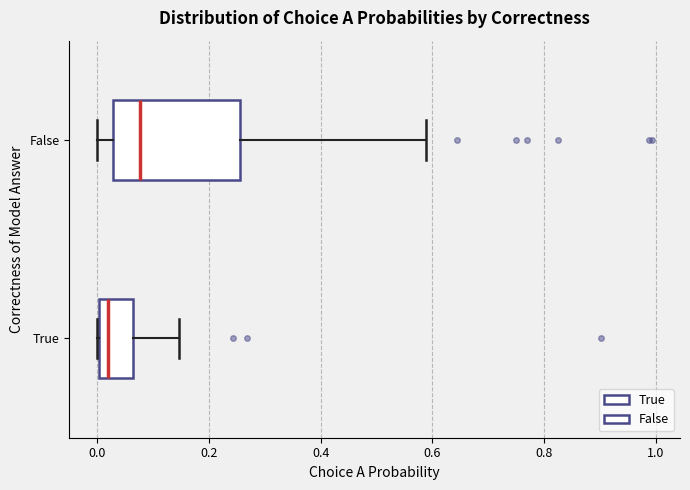

Reading bottom to top, read every box against the x-axis: the position of its median line, the range the box covers, and the ends of its whiskers. The values are not printed on the chart, so give them approximately, as read against the axis.

True: median 0.02, box 0.00 to 0.06, whiskers 0.00 to 0.14
False: median 0.08, box 0.02 to 0.26, whiskers 0.00 to 0.58